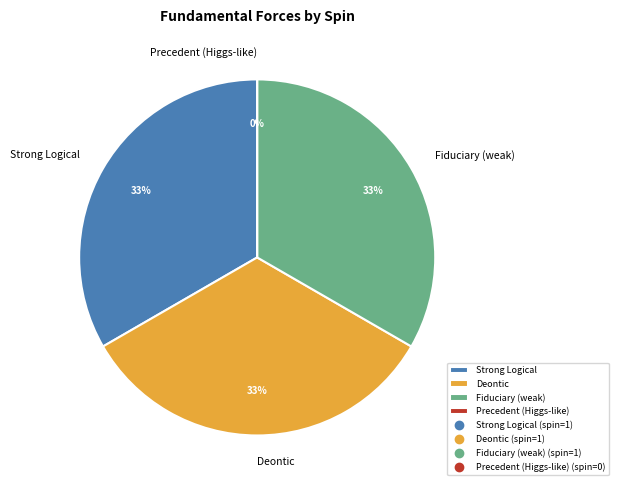

Which category has the smallest portion of the pie?

Precedent (Higgs-like)